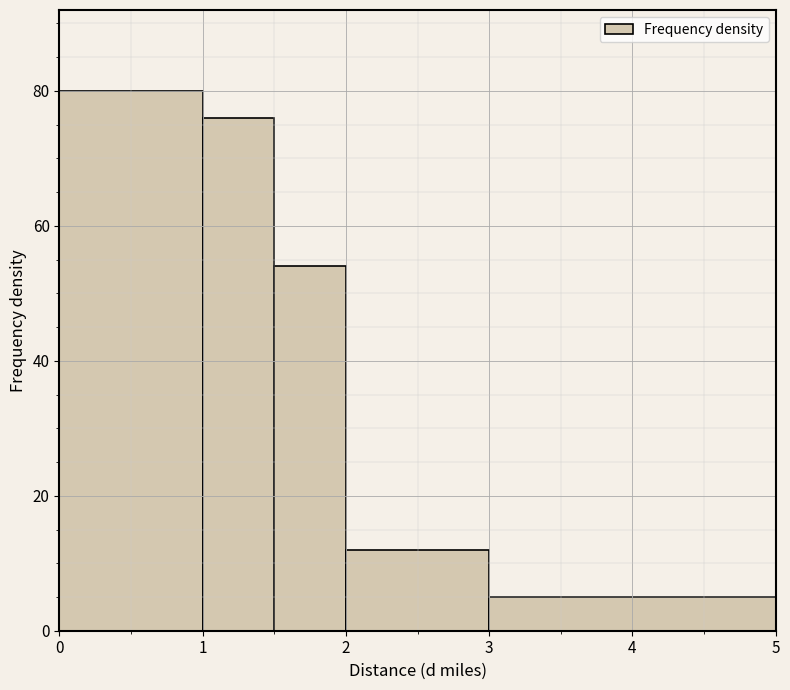

Which range on the x-axis has the tallest bar?

0.0 to 1.0